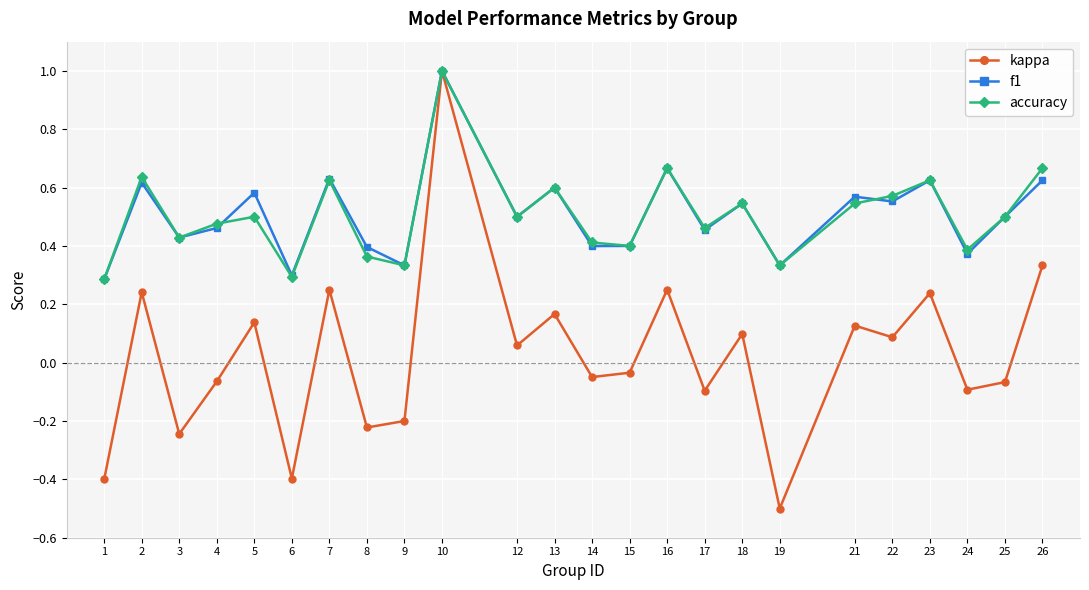

At which category is the sum across all series the highest?

10